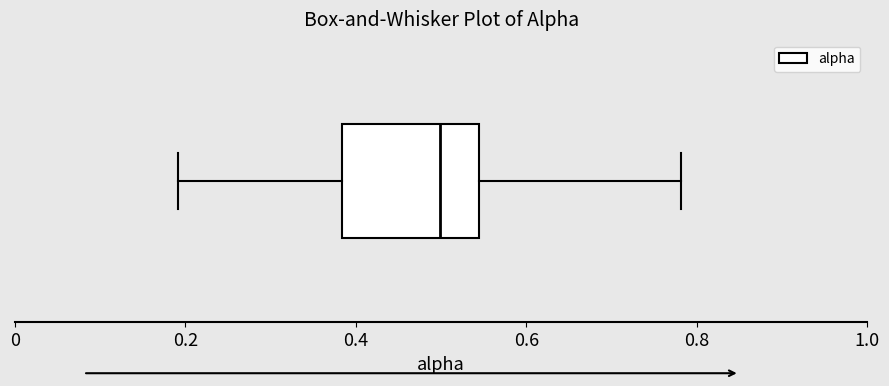

Where does the left whisker of the box end on the x-axis? The values are not printed on the chart, so give them approximately, as read against the axis.

0.20